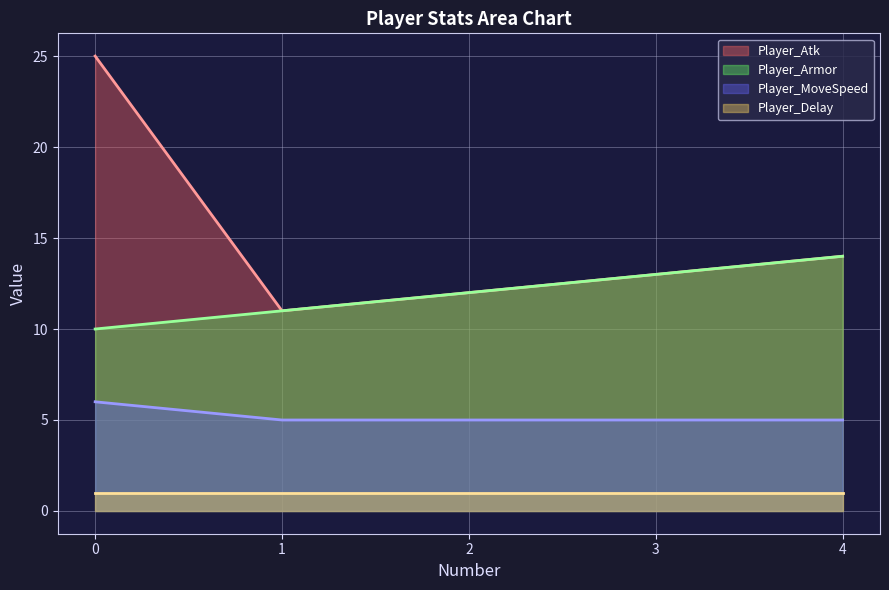

What is the average value of the Player_Armor series?

12